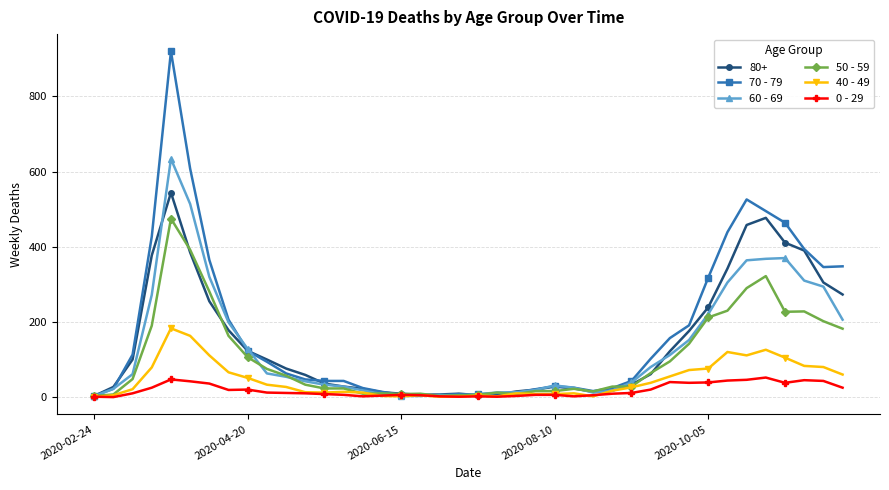

What is the sum of all 40 - 49 values?

1815